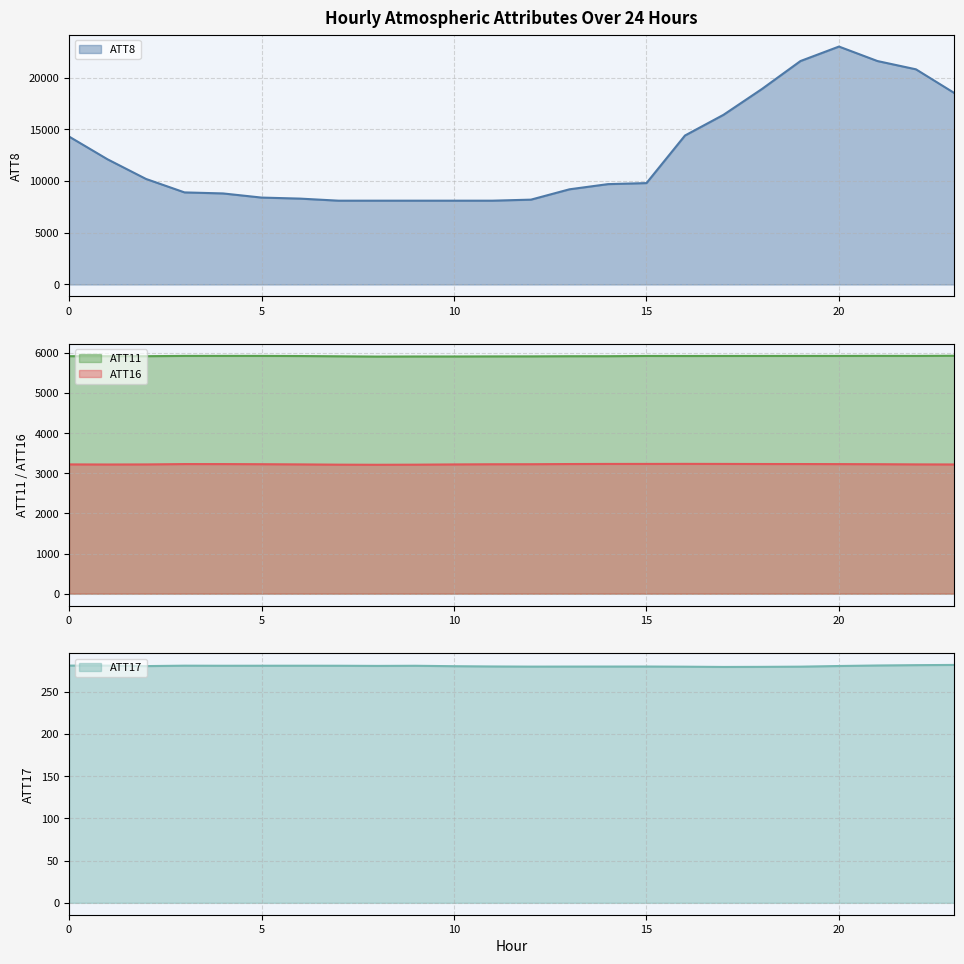

What is the spread (max minus min) of values at 22?

20518.6